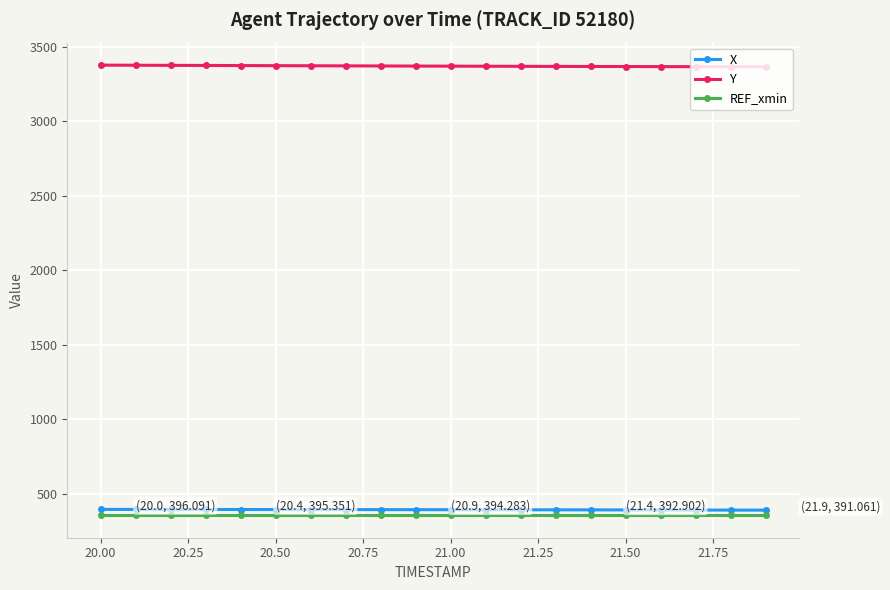

Is this an area chart (filled region under the line)?

No